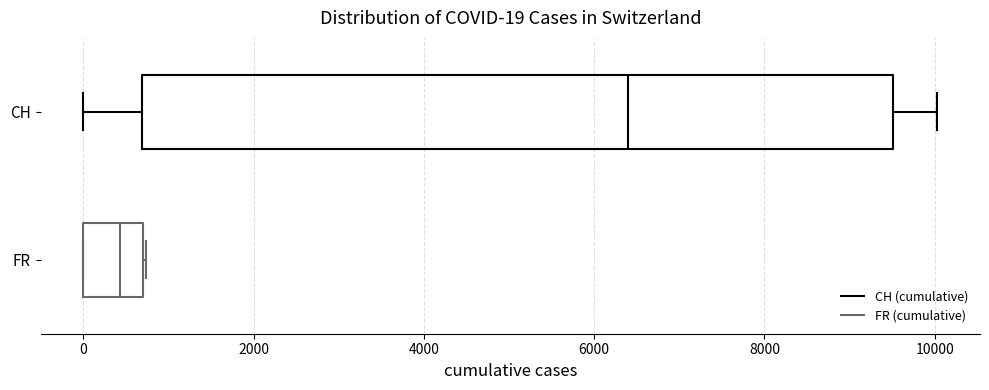

Which box's median line is the furthest to the left?

FR